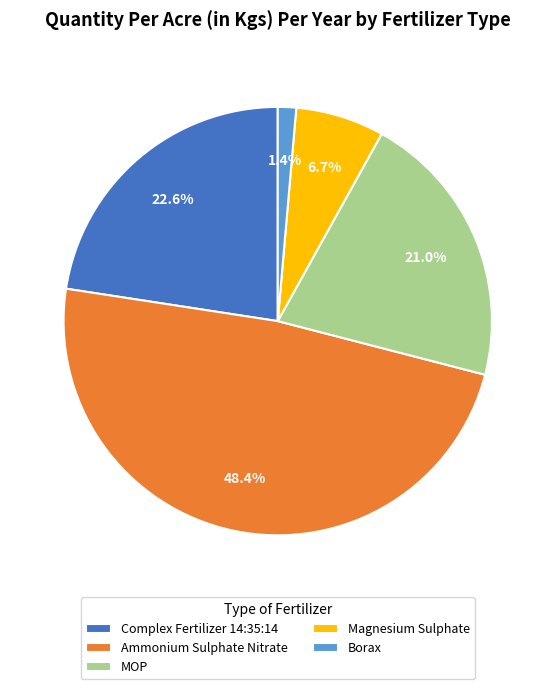

Which has a higher value, Borax or Ammonium Sulphate Nitrate?

Ammonium Sulphate Nitrate